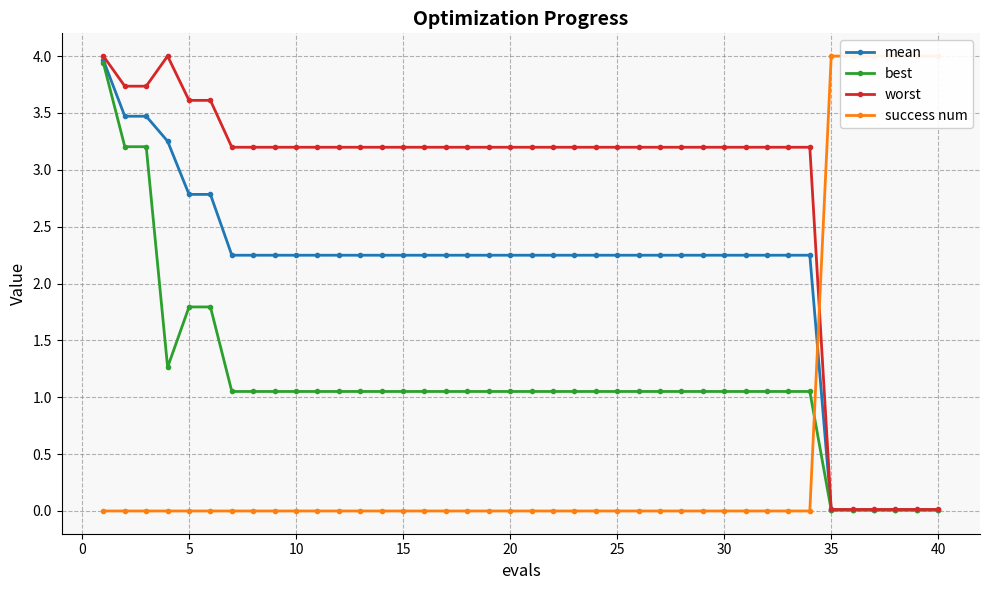

How many interior local valleys does the best series have?

1